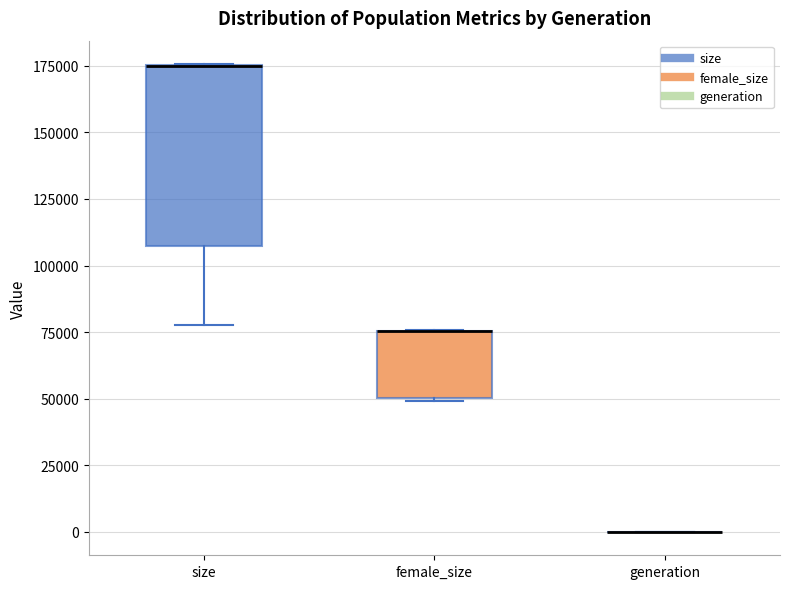

Reading left to right, transcribe this box plot: for each box, give where its median line is, the range the box spans, and where its two whiskers end, as read against the y-axis. The values are not printed on the chart, so give them approximately, as read against the axis.

size: median 175000 (drawn on the box's upper edge), box 105000 to 175000, whiskers 80000 to 175000
female_size: median 75000 (drawn on the box's upper edge), box 50000 to 75000, whiskers 50000 to 75000
generation: box collapsed to a line at 0, whiskers 0 to 0